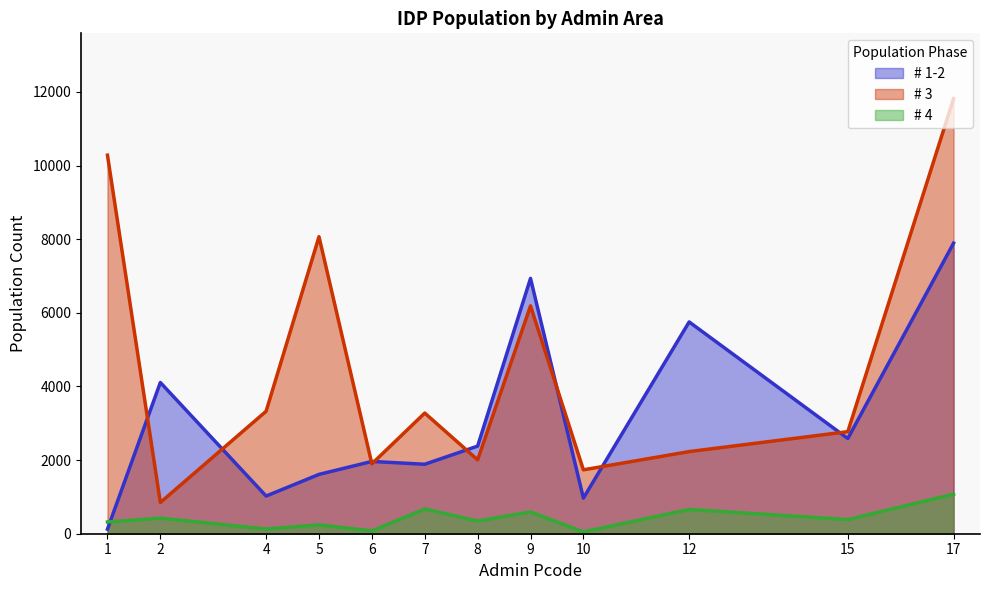

At how many categories does at least one series exceed 9923?

2